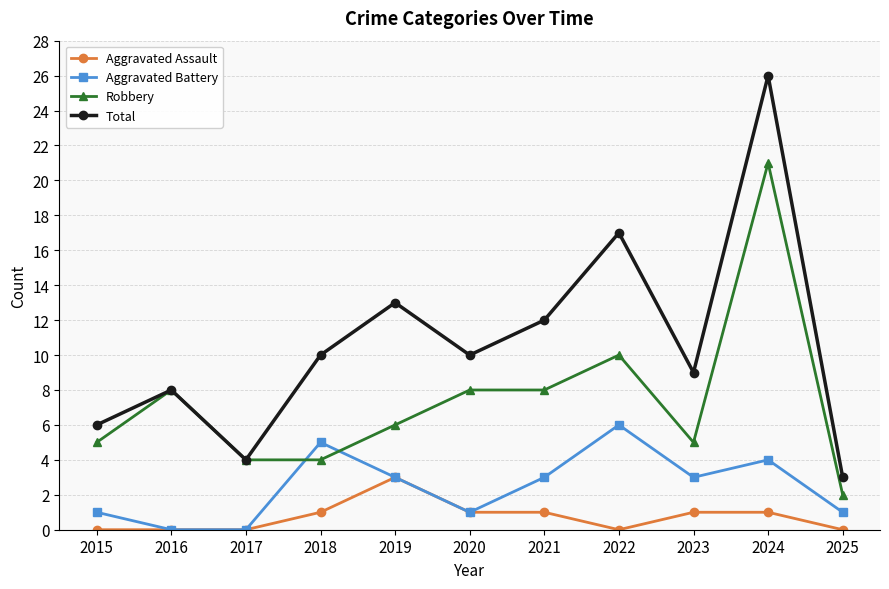

True or false: Total and Aggravated Battery cross at least once.

False